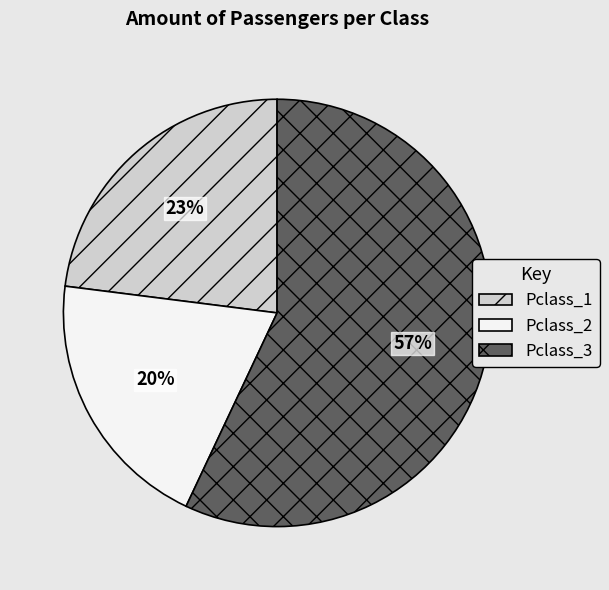

Combined, do Pclass_1 and Pclass_2 account for over 50%?

No